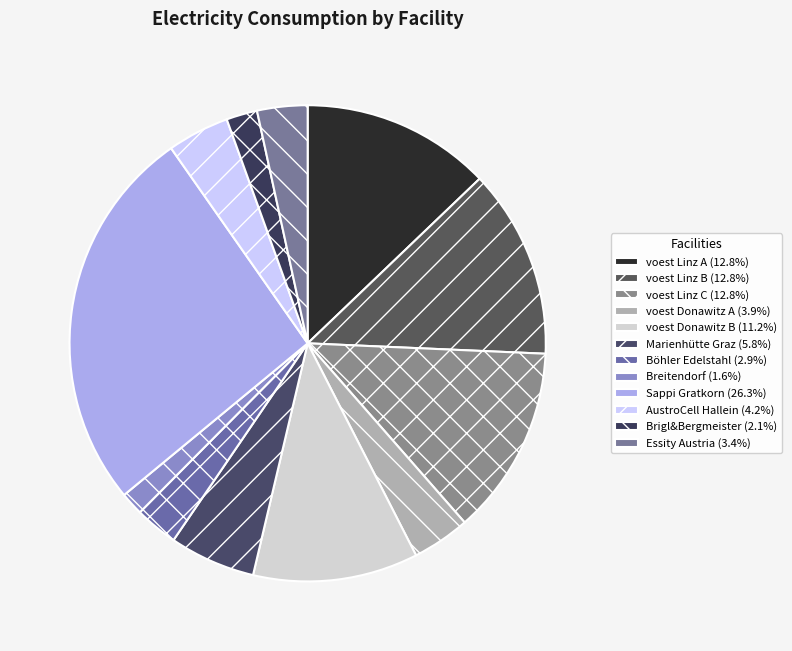

Count the number of slices in the pie.

12